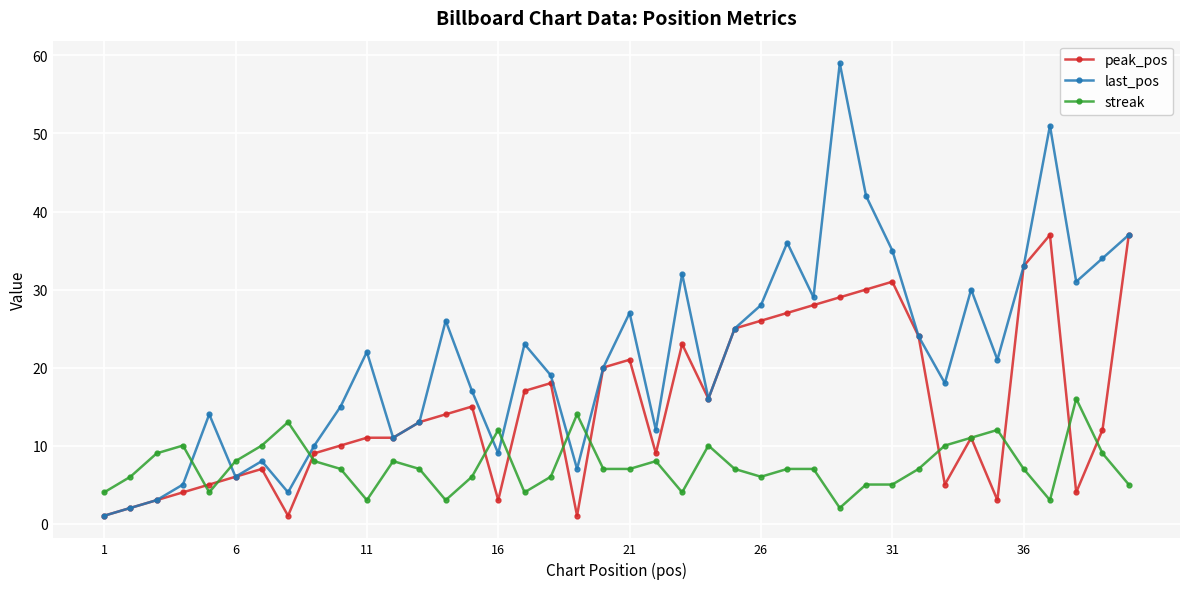

At how many categories does at least one series exceed 39?

3